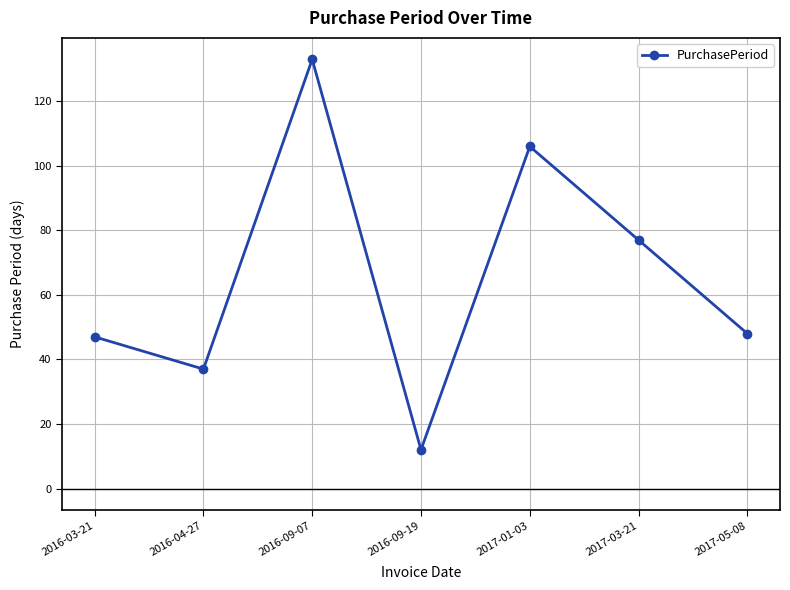

What is the smallest value displayed?

12